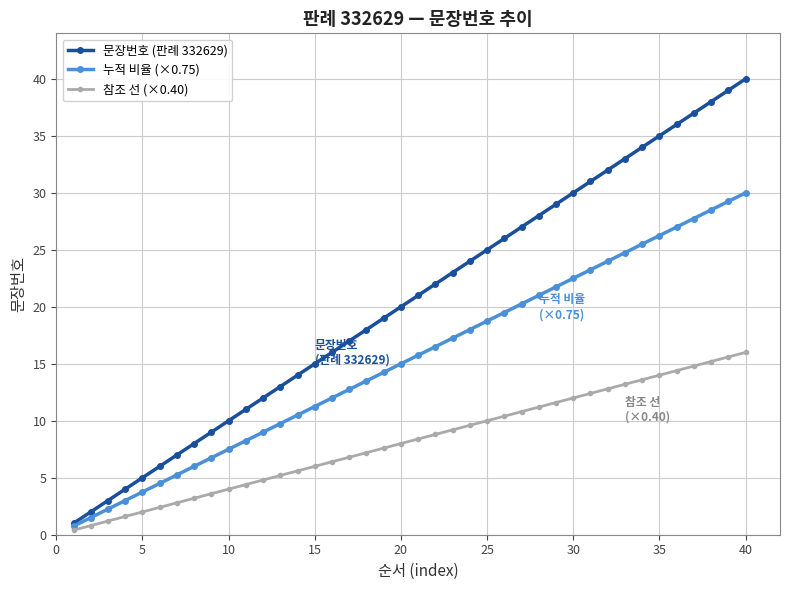

Rank the series by their maximum value, from lowest to highest.

참조 선 (×0.40), 누적 비율 (×0.75), 문장번호 (판례 332629)